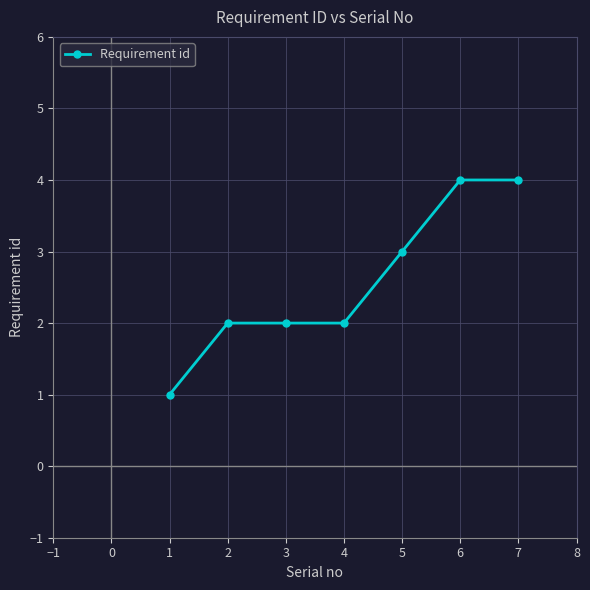

Reading left to right, transcribe all the data shown in this chart.

1	2	2	2	3	4	4